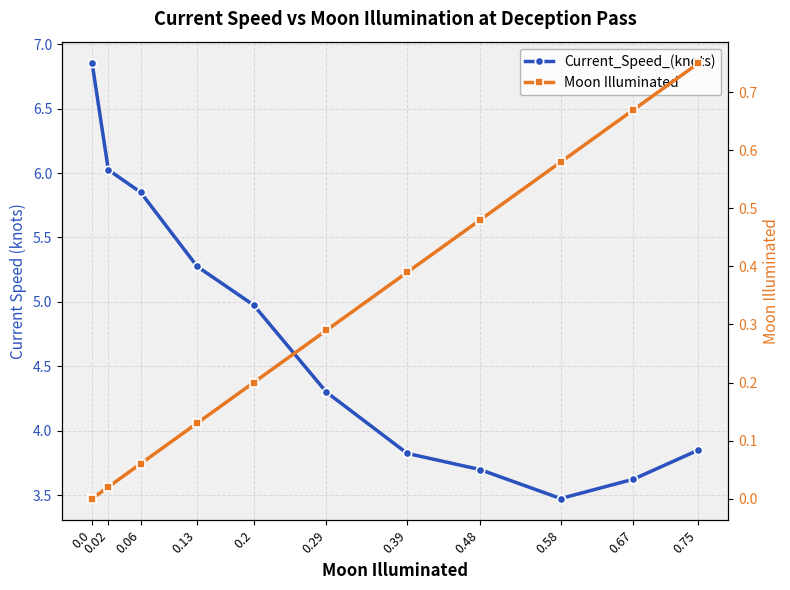

What is the difference between the maximum and minimum values in the Current_Speed_(knots) series?

3.4